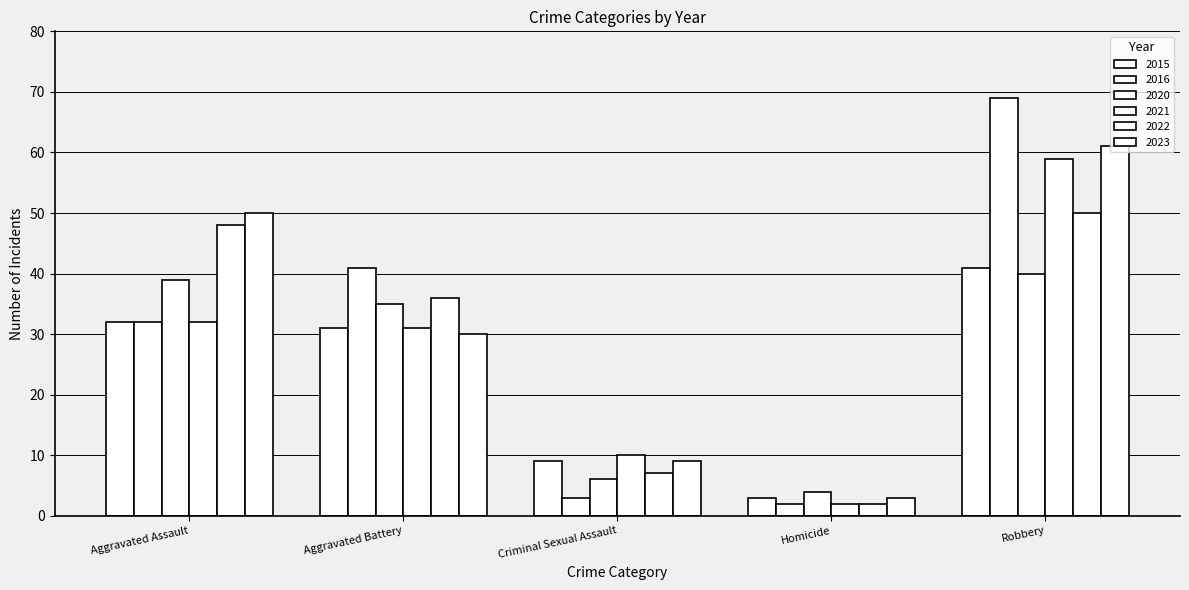

Between Aggravated Assault and Robbery, which series saw the biggest shift?

2016